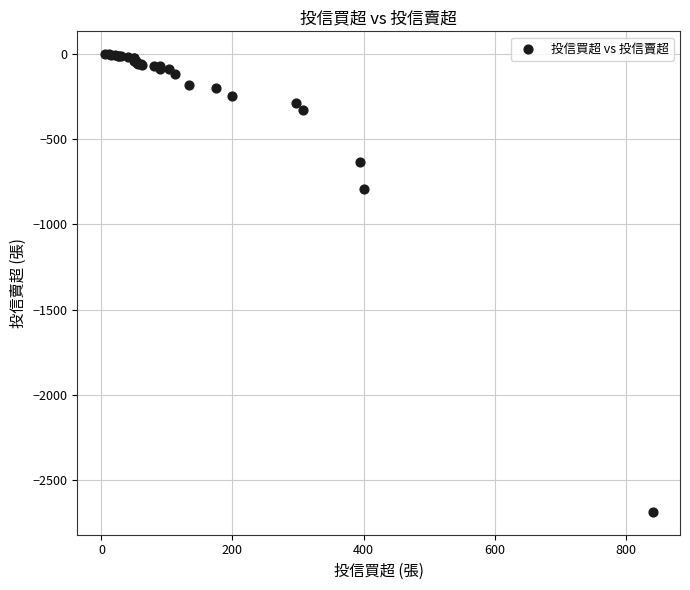

What Y value in the scatter plot is closest to -1344?

-792